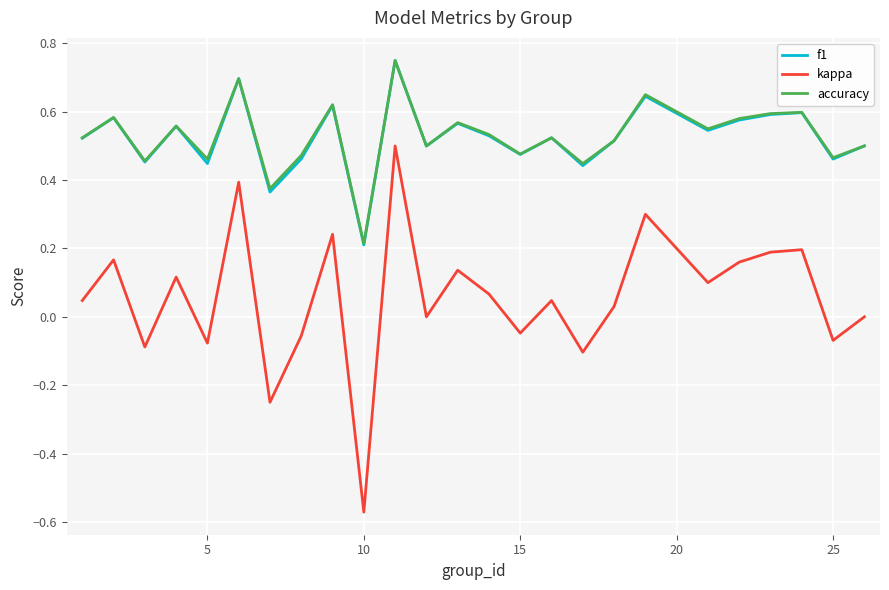

Which series has the widest spread of values?

kappa